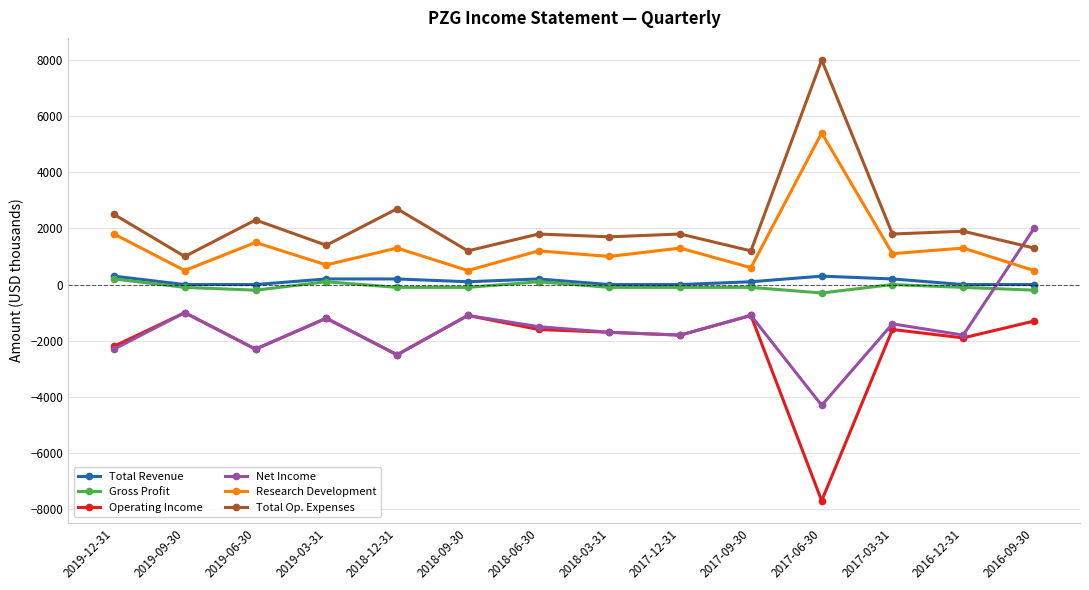

At which category does Net Income reach its first local peak?

2019-09-30